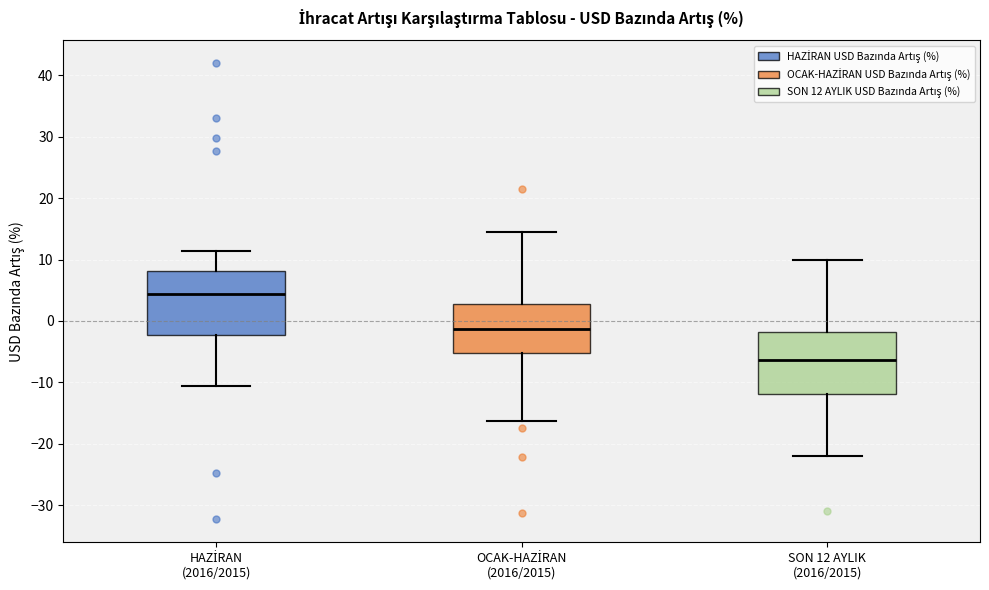

Reading left to right, transcribe this box plot: for each box, give where its median line is, the range the box spans, and where its two whiskers end, as read against the y-axis. The values are not printed on the chart, so give them approximately, as read against the axis.

HAZİRAN (2016/2015): median 4, box -2 to 8, whiskers -11 to 11
OCAK-HAZİRAN (2016/2015): median -1, box -5 to 3, whiskers -16 to 14
SON 12 AYLIK (2016/2015): median -6, box -12 to -2, whiskers -22 to 10